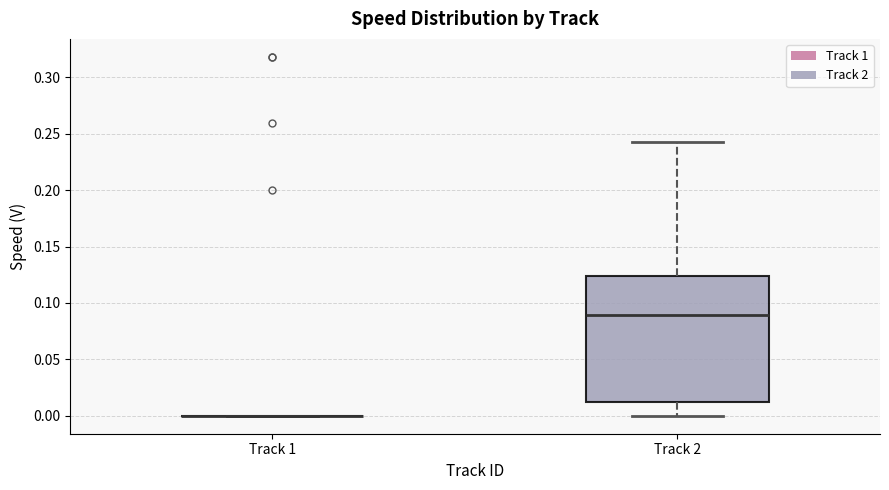

Reading left to right, transcribe this box plot: for each box, give where its median line is, the range the box spans, and where its two whiskers end, as read against the y-axis. The values are not printed on the chart, so give them approximately, as read against the axis.

Track 1: box collapsed to a line at 0.000, whiskers 0.000 to 0.000
Track 2: median 0.090, box 0.010 to 0.125, whiskers 0.000 to 0.245